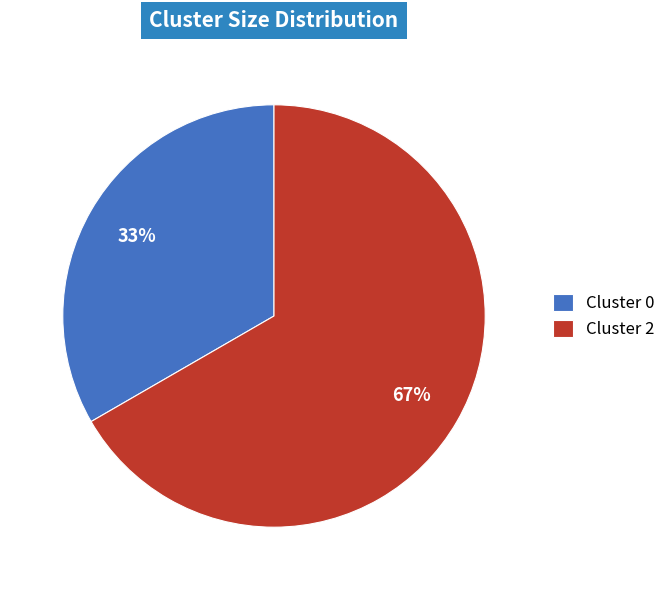

The Cluster 0 slice represents 33% of the pie. True or false?

True